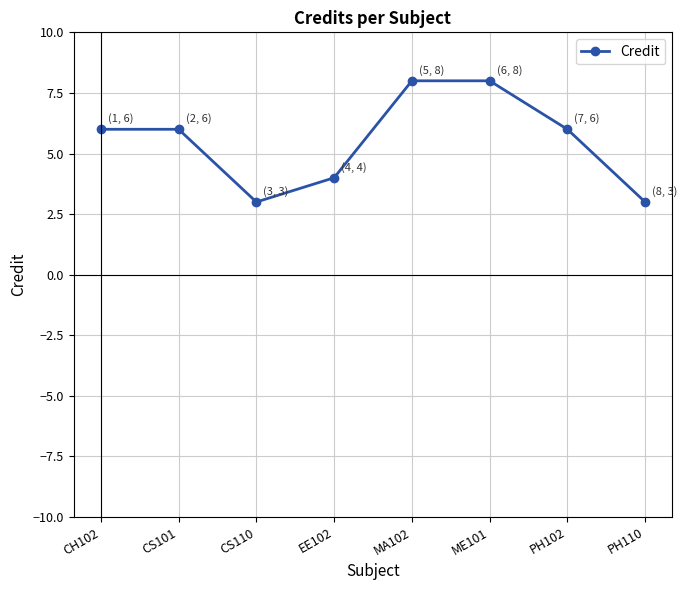

What is the label of the 7th point from the right?

CS101